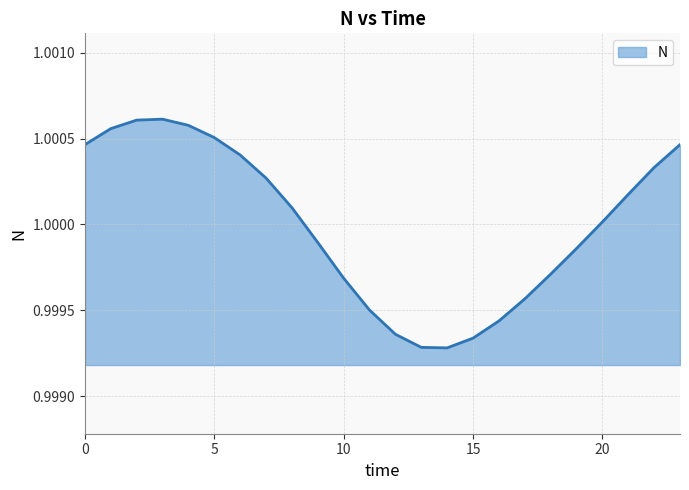

How many lines are shown in the chart?

1